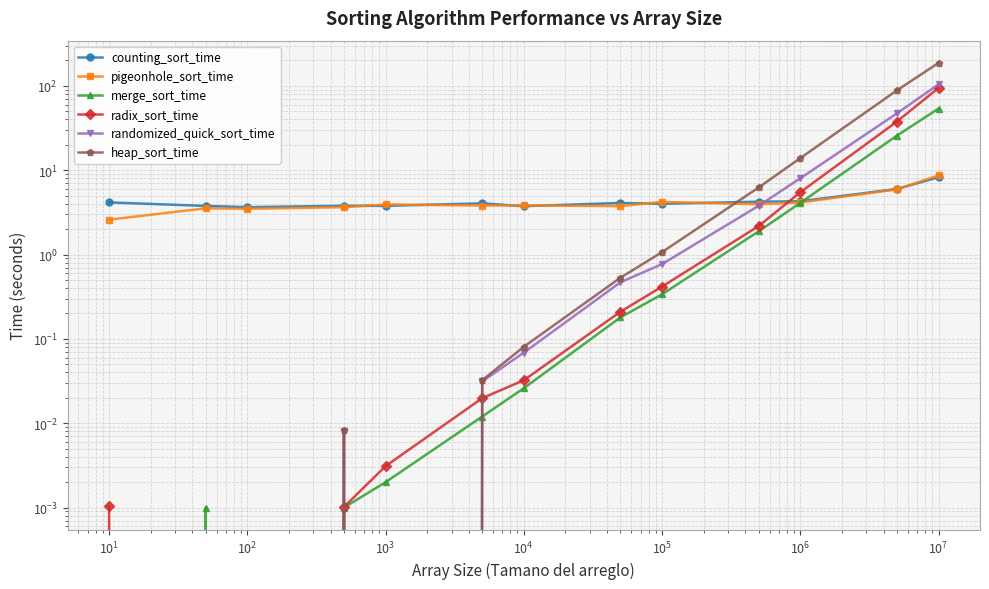

What is the average value of the pigeonhole_sort_time series?

4.3